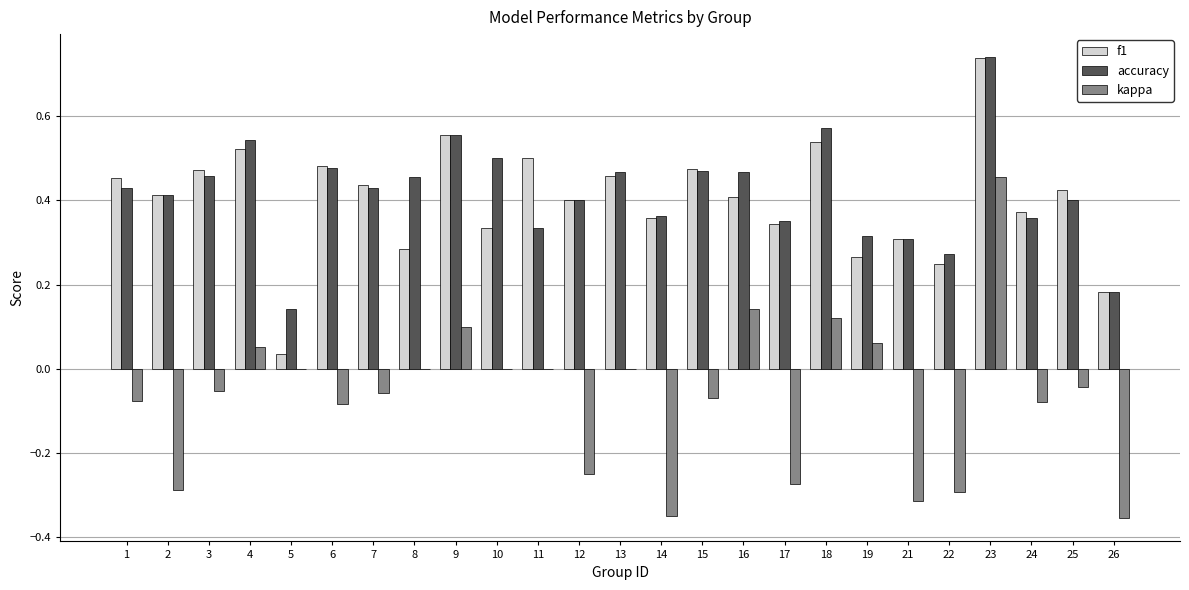

What are all the series names shown in the legend?

f1, accuracy, kappa